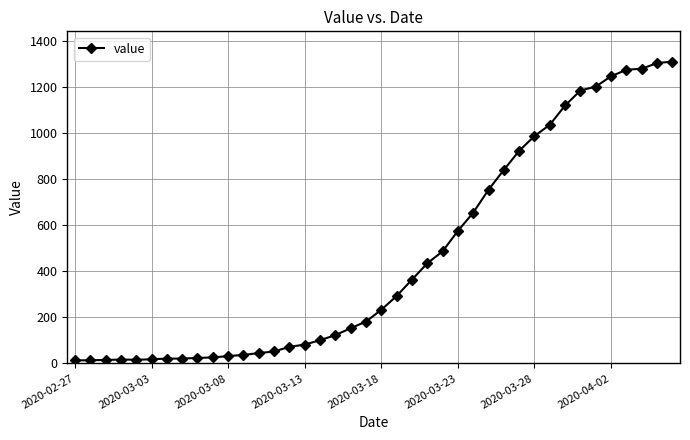

What is the maximum value shown in the chart?

1312